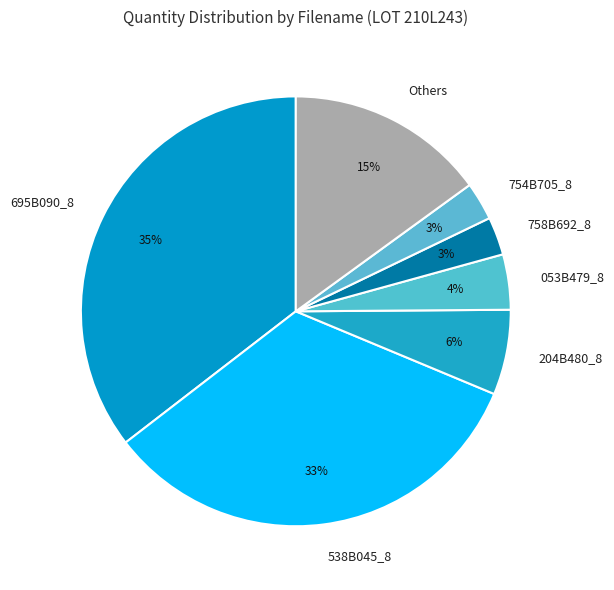

What percentage is the 204B480_8 slice, to the nearest percent?

6%